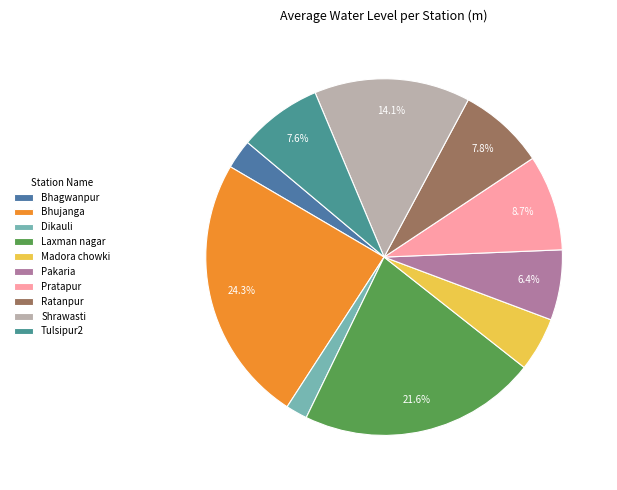

How many segments does this pie chart have?

10